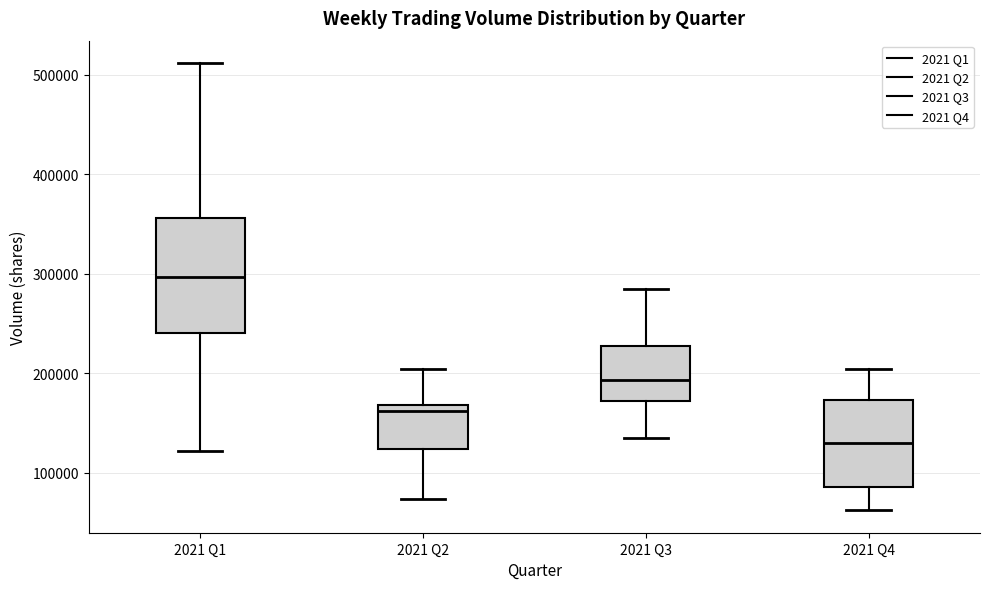

Which box has the lowest median line?

2021 Q4